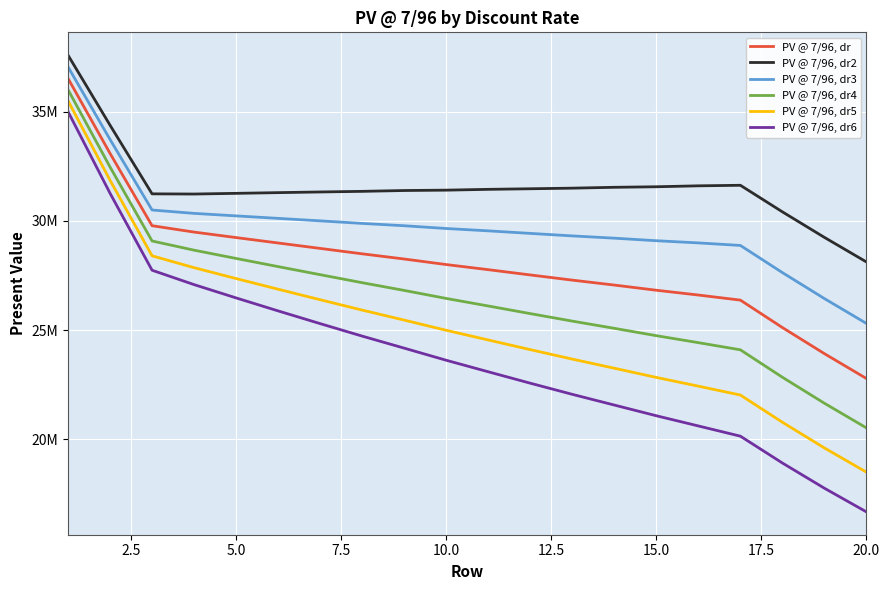

Does the chart display data point markers on the line(s)?

No